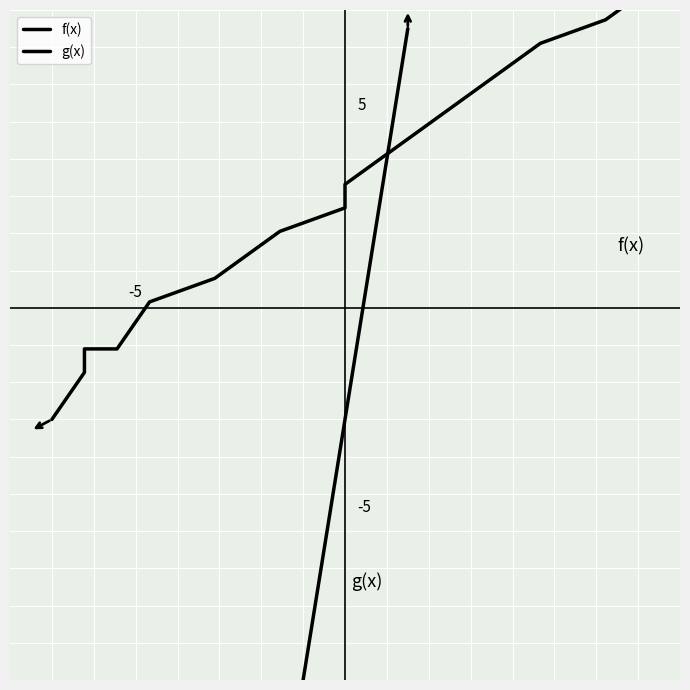

Which series has the largest total across all categories?

f(x)